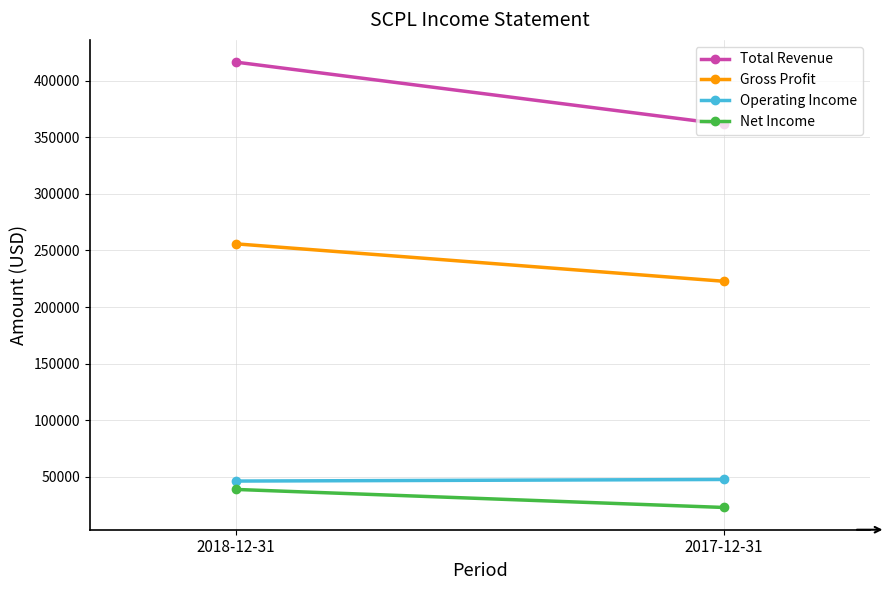

Reading left to right, list all the values displayed in this chart.

Total Revenue: 416200	361400
Gross Profit: 255800	222800
Operating Income: 46400	47800
Net Income: 39000	23100